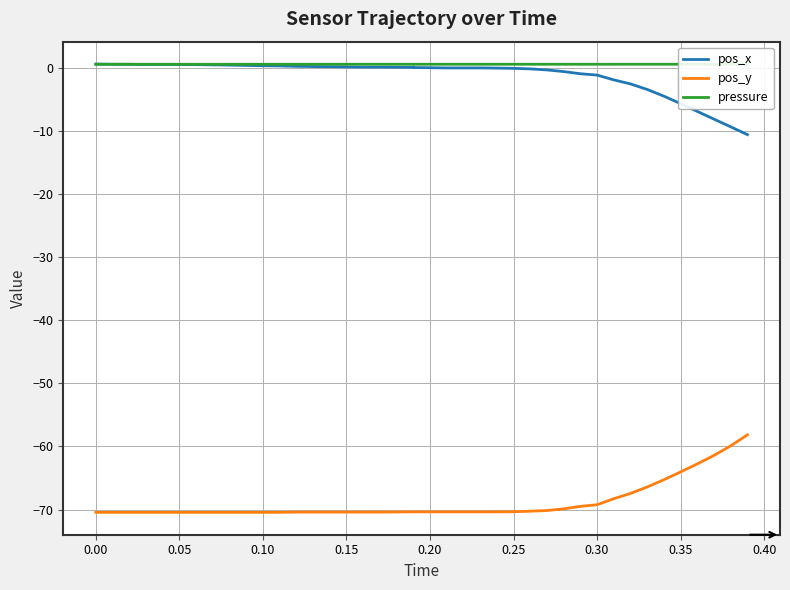

What is the sum of all pressure values?

24.0